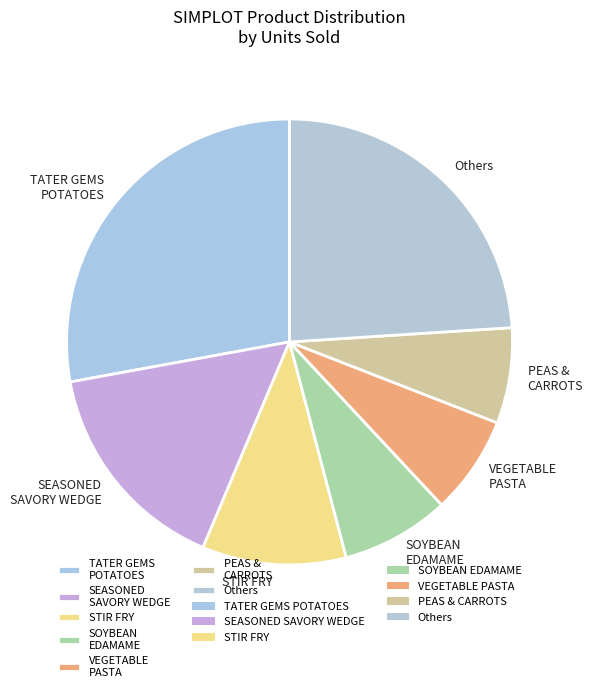

The Others slice represents 17% of the pie. True or false?

False